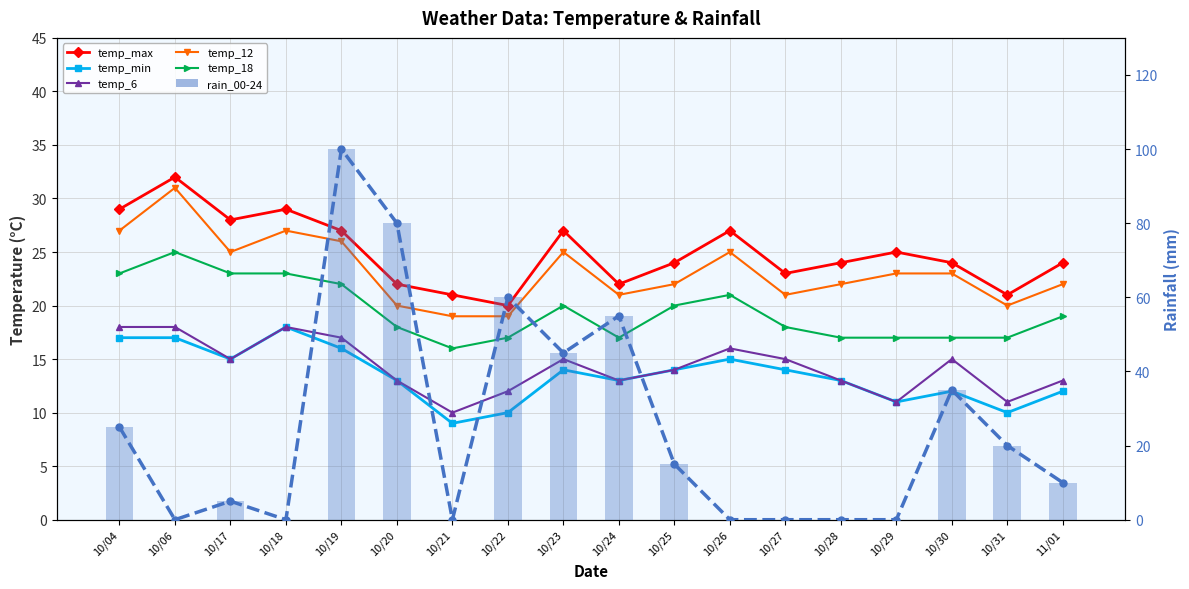

What is the minimum value for temp_12?

19